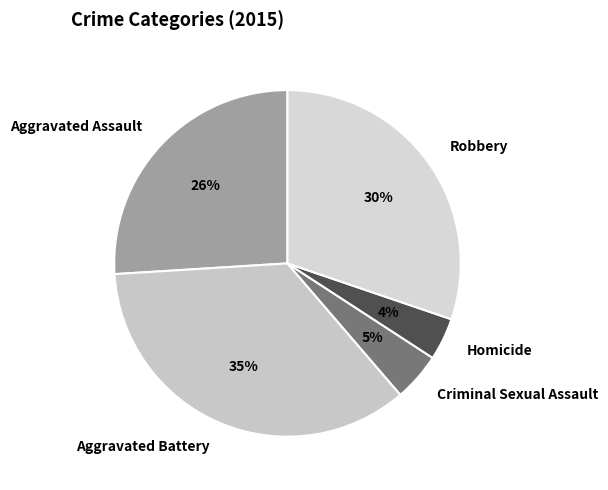

To the nearest percent, what is the difference between the largest and smallest slice percentages?

31%